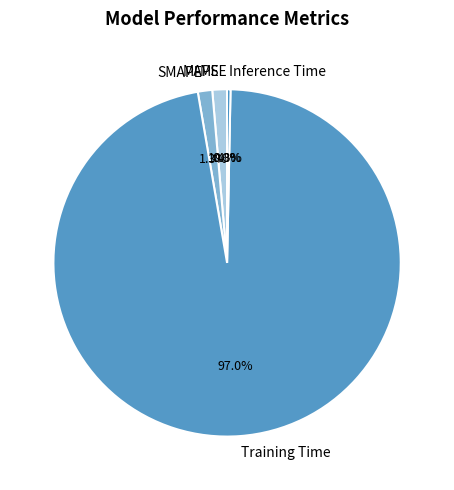

To the nearest percent, what is the difference between the largest and smallest slice percentages?

97%